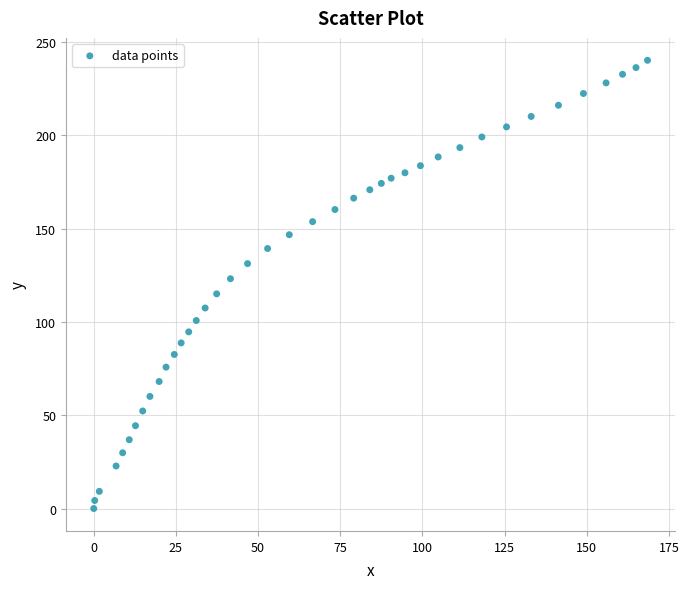

What is the range of X values (max minus min)?

168.5